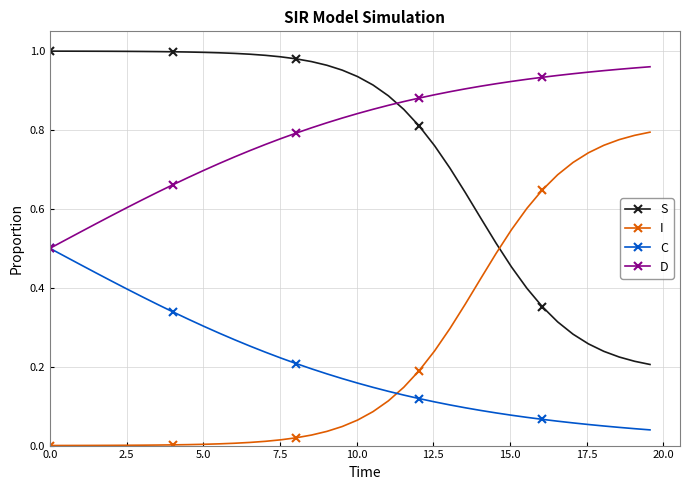

How many lines are shown in the chart?

4